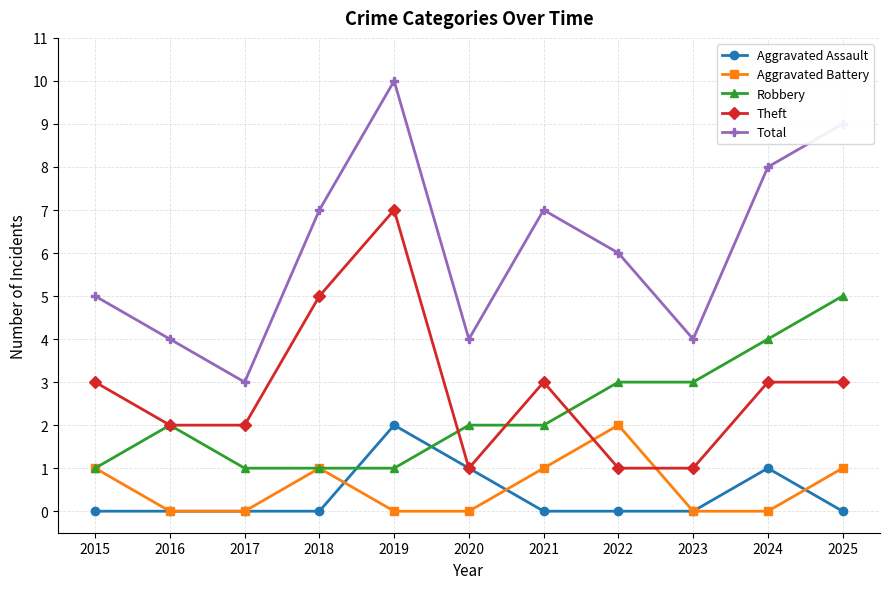

What is the greatest value displayed?

10